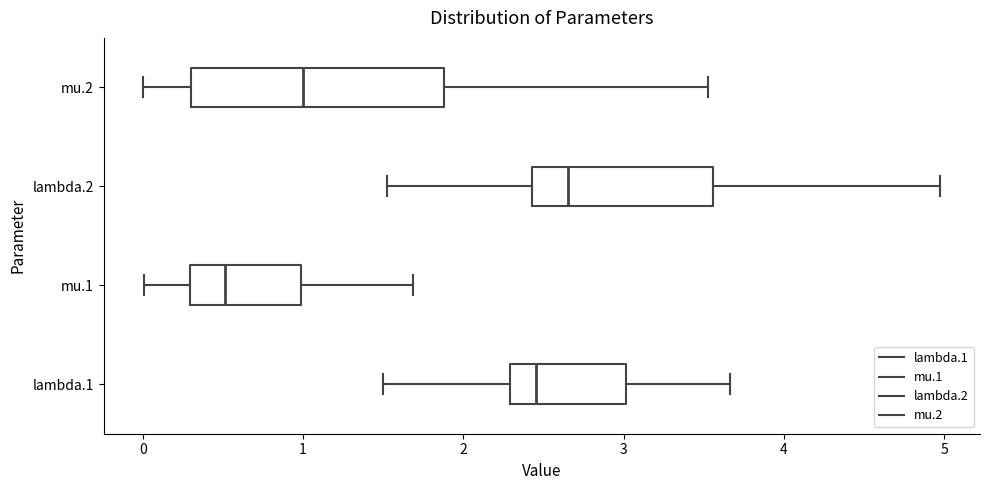

Which box's median line is the furthest to the right?

lambda.2